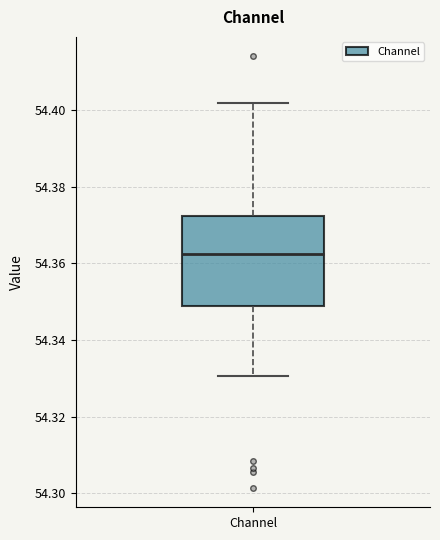

Transcribe this box plot: give where the median line is, the range the box spans, and where the two whiskers end, as read against the y-axis. The values are not printed on the chart, so give them approximately, as read against the axis.

median 54.362, box 54.348 to 54.372, whiskers 54.330 to 54.402